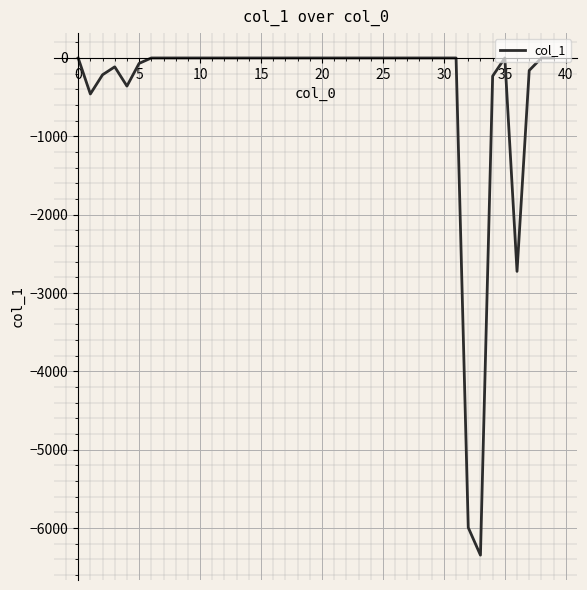

How many lines are shown in the chart?

1